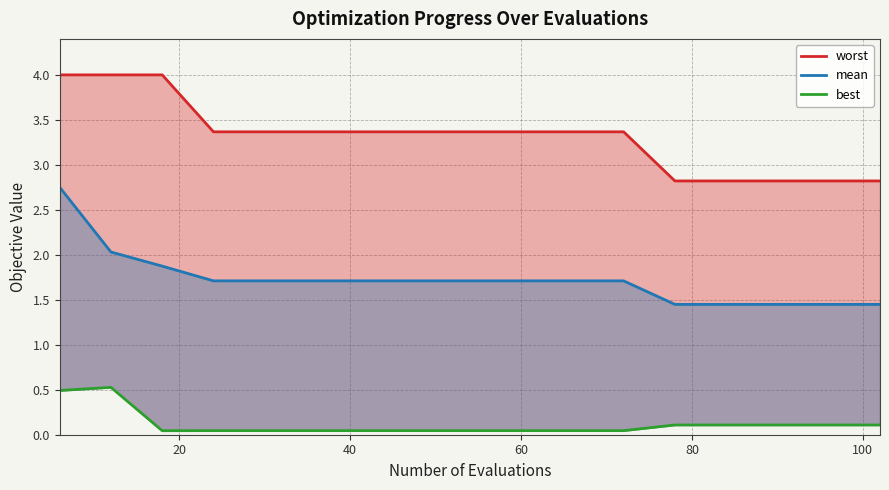

What are all the series names shown in the legend?

worst, mean, best